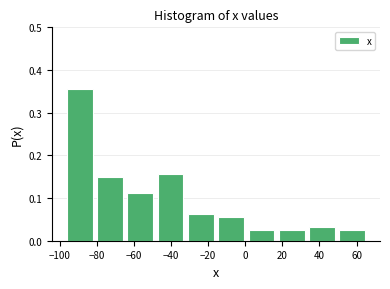

Over which range of the x-axis is the bar tallest?

-98 to -80